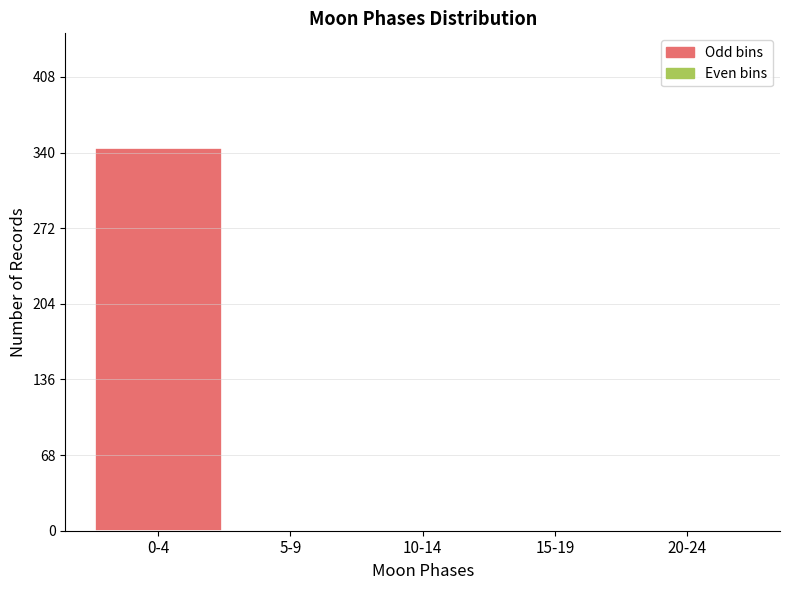

Reading right to left, what are all the values shown in this chart?

20-24=0	15-19=0	10-14=0	5-9=0	0-4=344